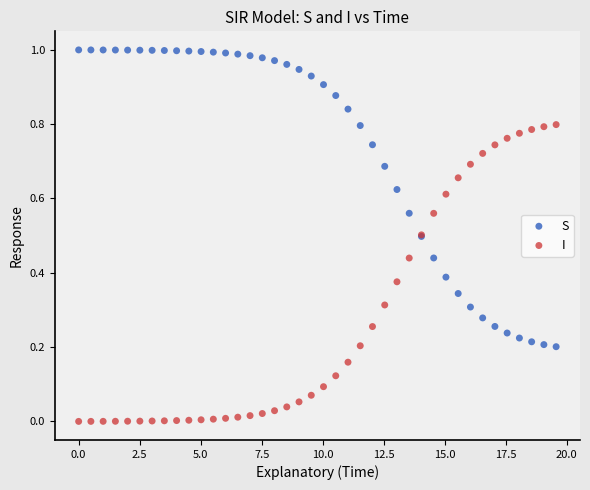

Which series contains the highest Y value?

S